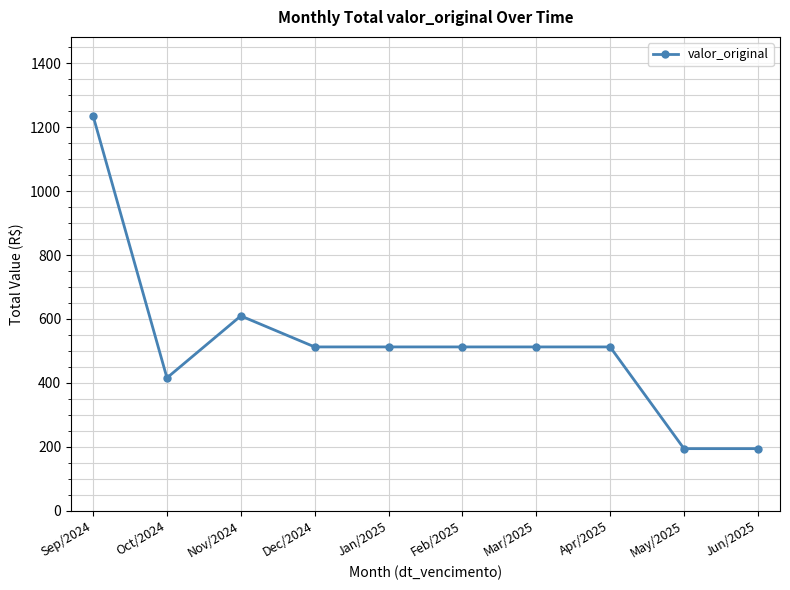

Reading left to right, transcribe all the data shown in this chart.

1235.9	415.6	609.6	512.5	512.5	512.5	512.5	512.5	194.1	194.1